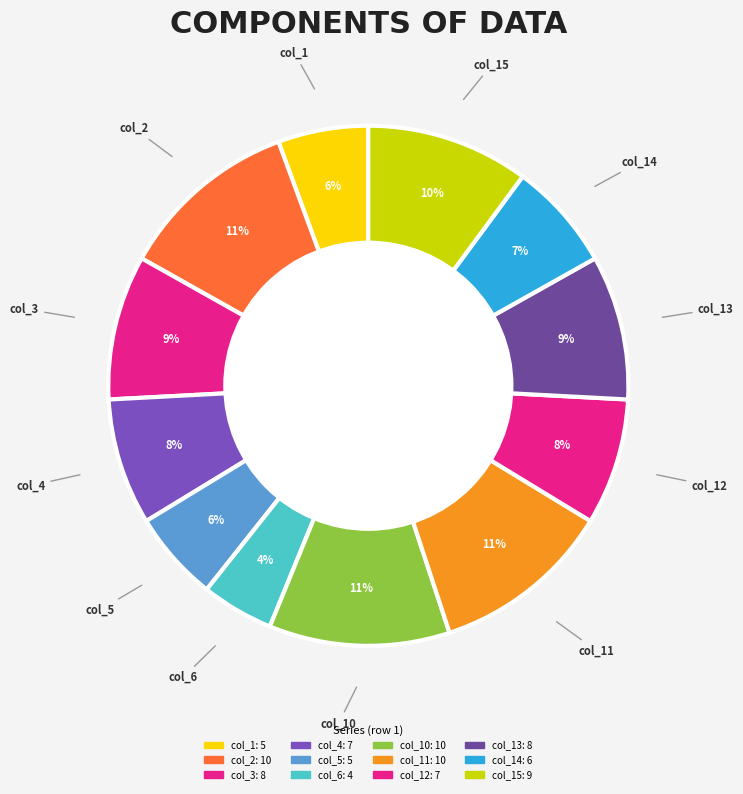

Does any single category account for the majority?

No